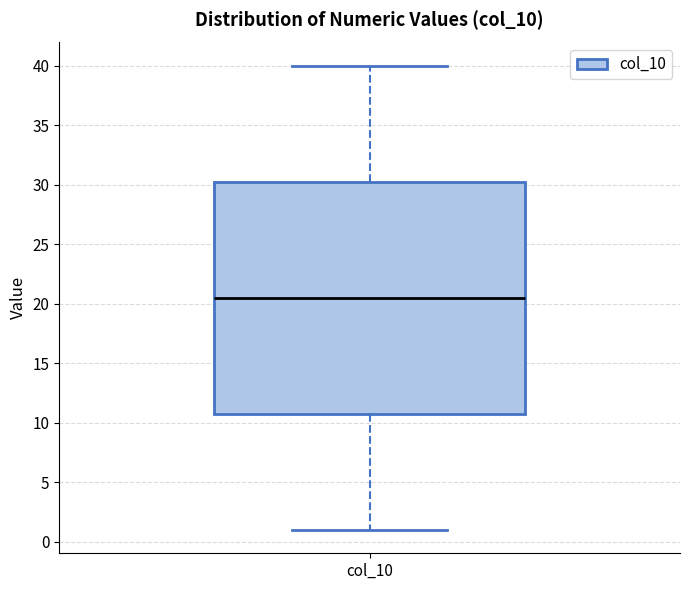

Transcribe this box plot: give where the median line is, the range the box spans, and where the two whiskers end, as read against the y-axis. The values are not printed on the chart, so give them approximately, as read against the axis.

median 20.5, box 11.0 to 30.5, whiskers 1.0 to 40.0